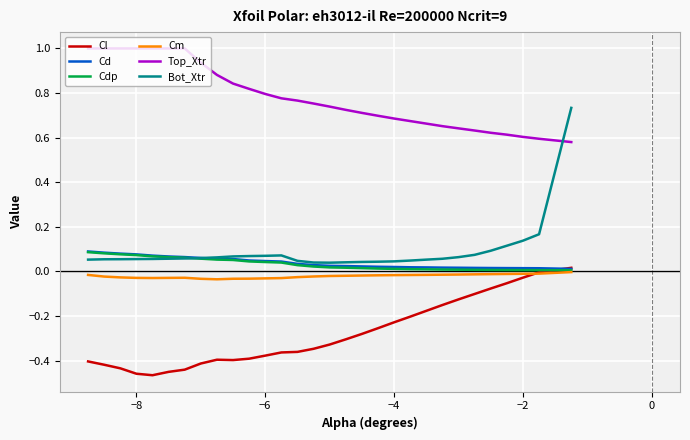

Which series has the widest spread of values?

Bot_Xtr